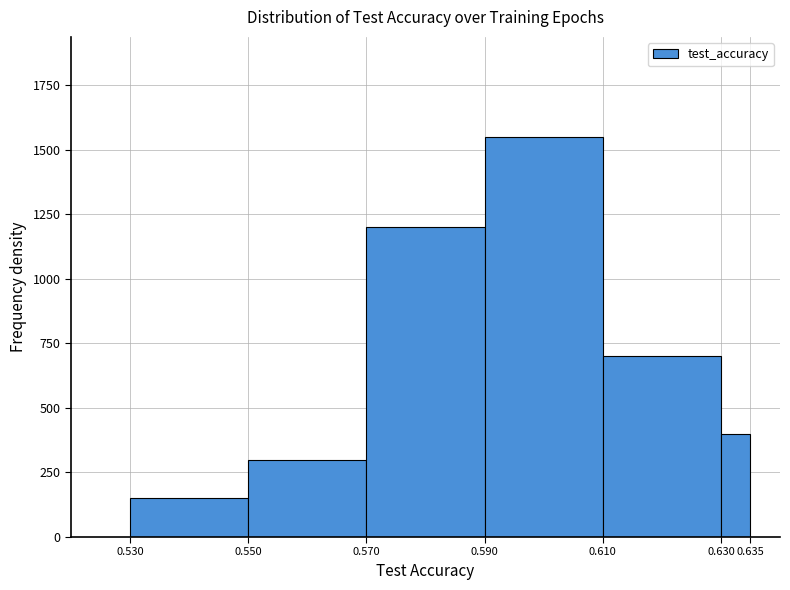

Over which range of the x-axis is the bar tallest?

0.590 to 0.610